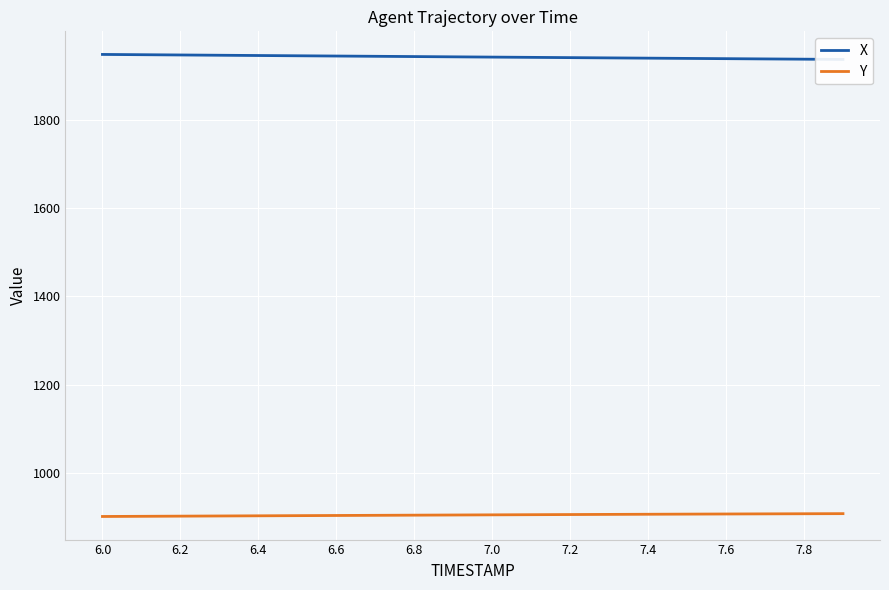

How many data points in Y are less than 904?

8